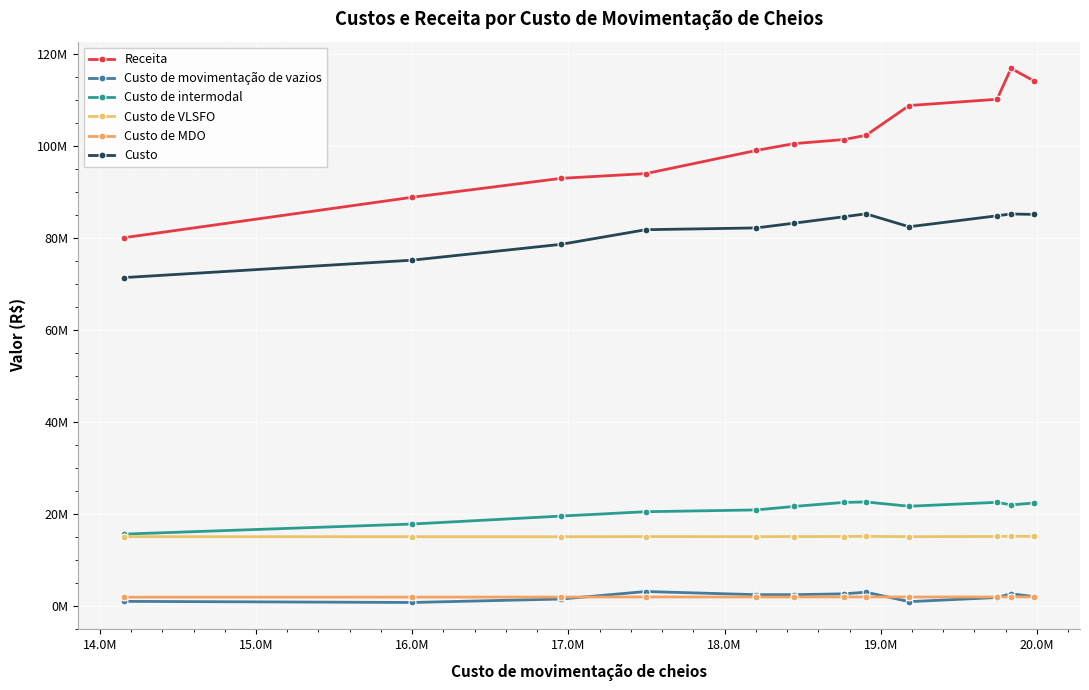

How many interior local peaks does the Receita series have?

1